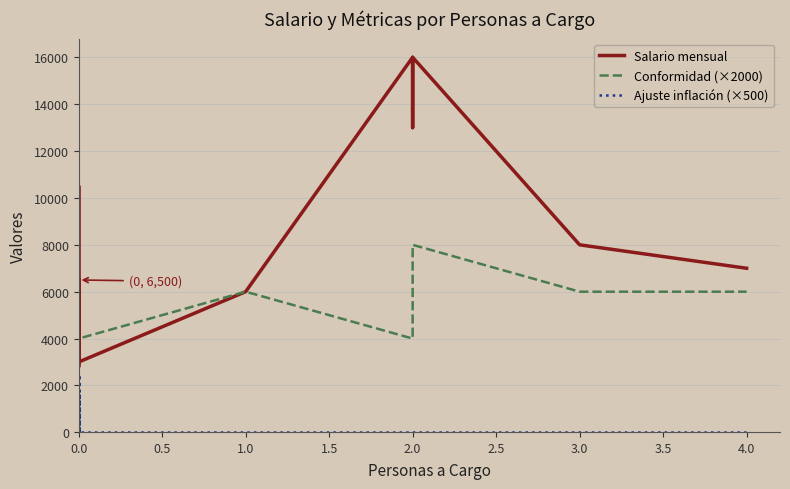

What is the sum of the Conformidad (×2000) values at 3.5 and 2.0?

8000